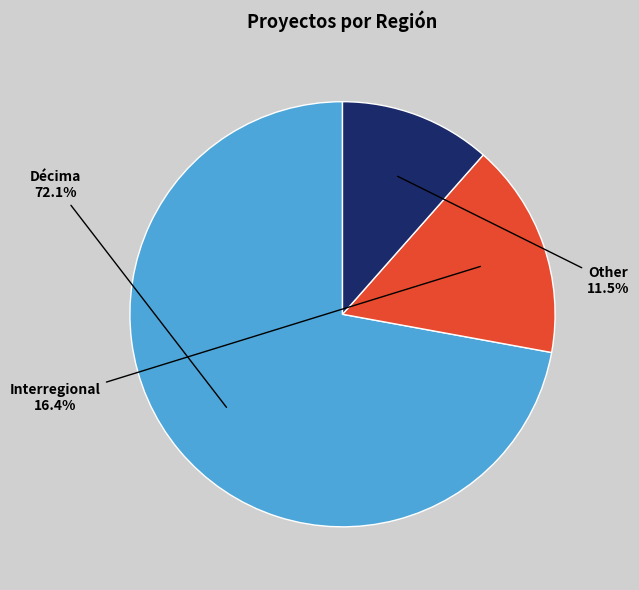

Approximately how many times larger is the value at Décima compared to Interregional?

4.4